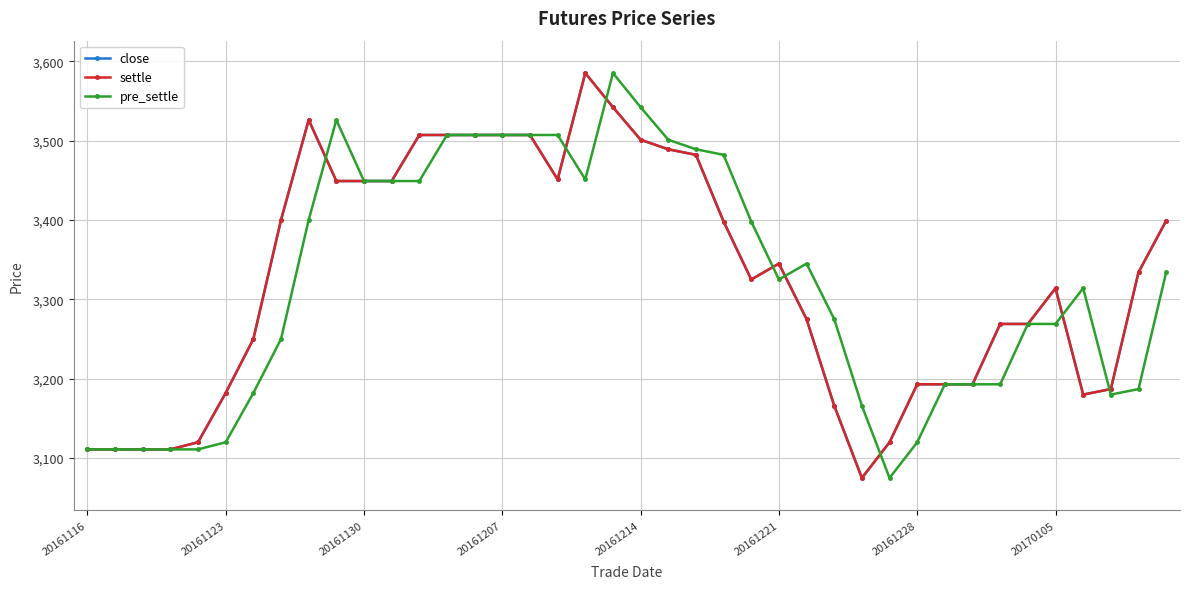

Is this an area chart (filled region under the line)?

No